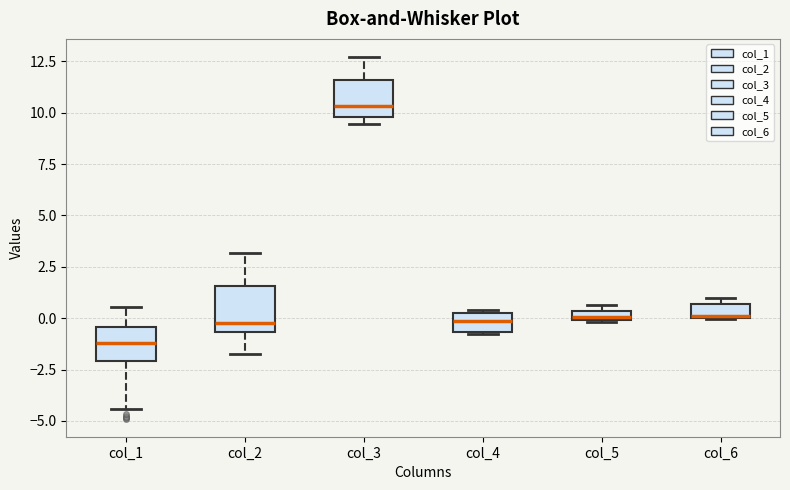

Which box has the highest median line?

col_3